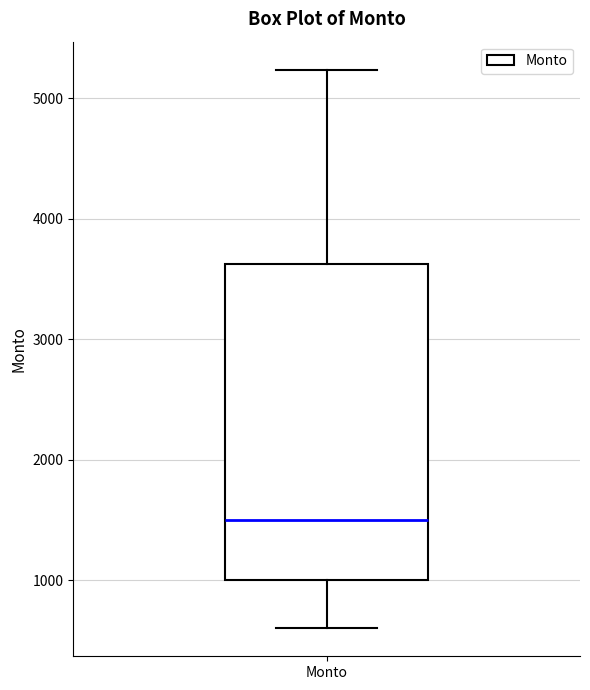

Read this box plot against the y-axis: the position of the median line, the range covered by the box, and the ends of both whiskers. The values are not printed on the chart, so give them approximately, as read against the axis.

median 1500, box 1000 to 3600, whiskers 600 to 5200